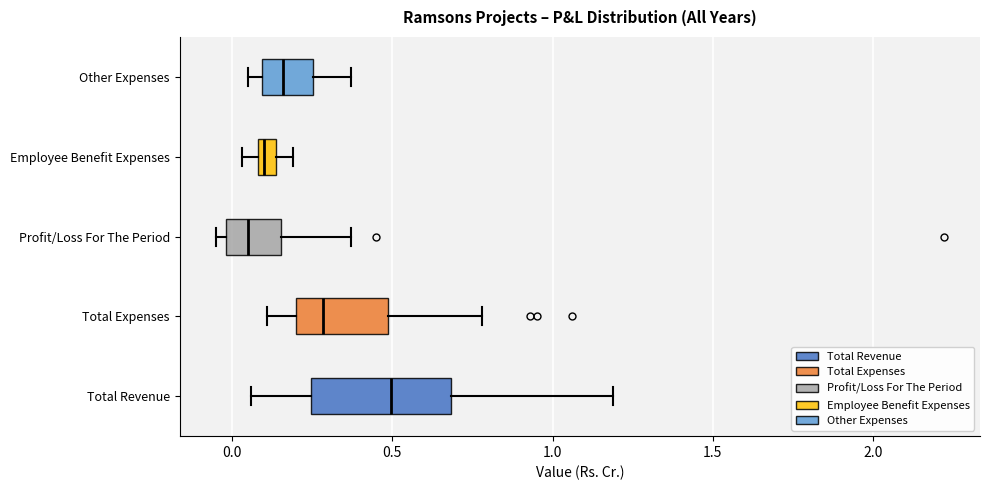

Where is the right edge of the box for Employee Benefit Expenses on the x-axis? The values are not printed on the chart, so give them approximately, as read against the axis.

0.15